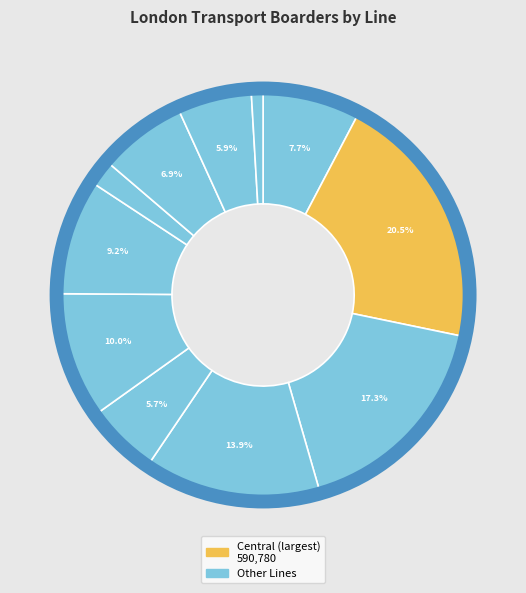

How many slices are in this pie chart?

11